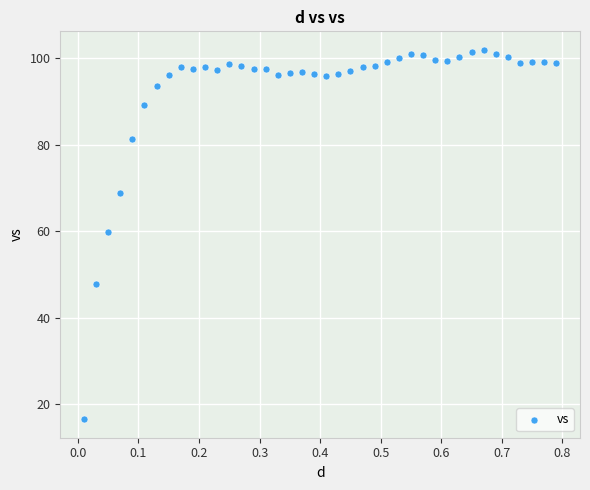

What is the range of X values (max minus min)?

0.8